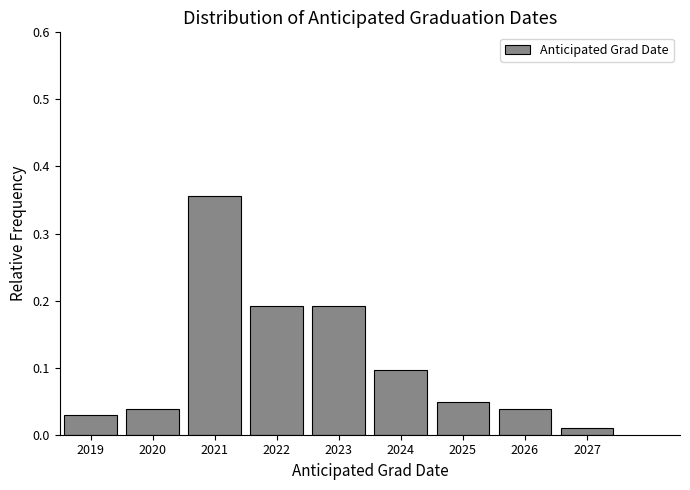

Which label corresponds to the largest value in the chart?

2021